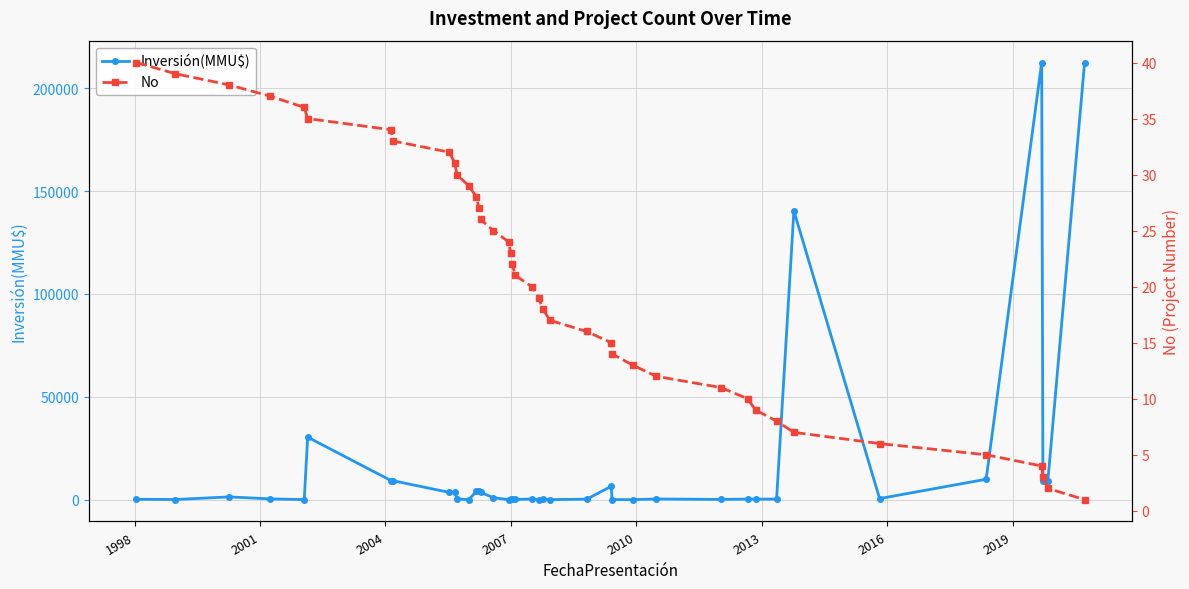

What is the highest value of the Inversión(MMU$) series?

212500